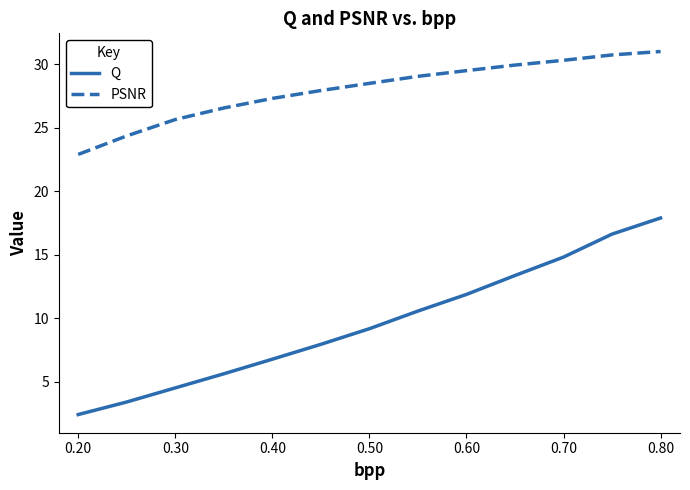

Which series has the widest spread of values?

Q